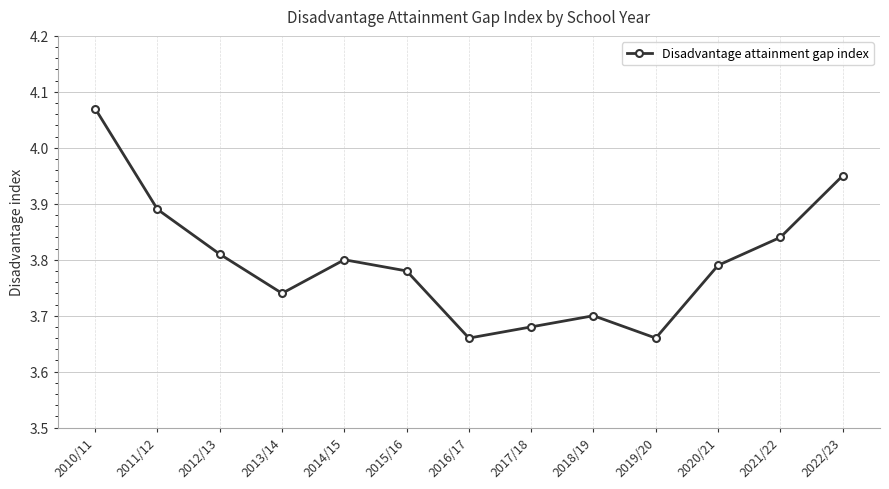

The chart shows a value of 3.8 at 2014/15. True or false?

True